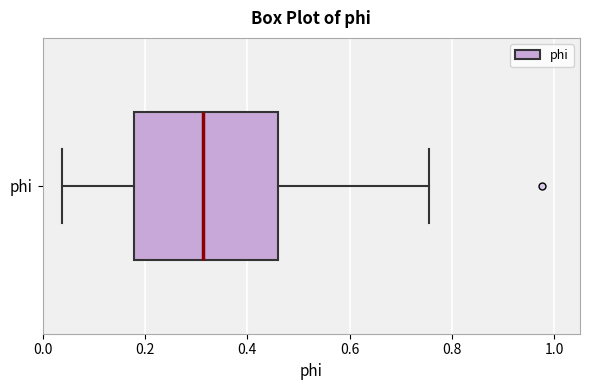

Read this box plot against the x-axis: the position of the median line, the range covered by the box, and the ends of both whiskers. The values are not printed on the chart, so give them approximately, as read against the axis.

median 0.32, box 0.18 to 0.46, whiskers 0.04 to 0.76